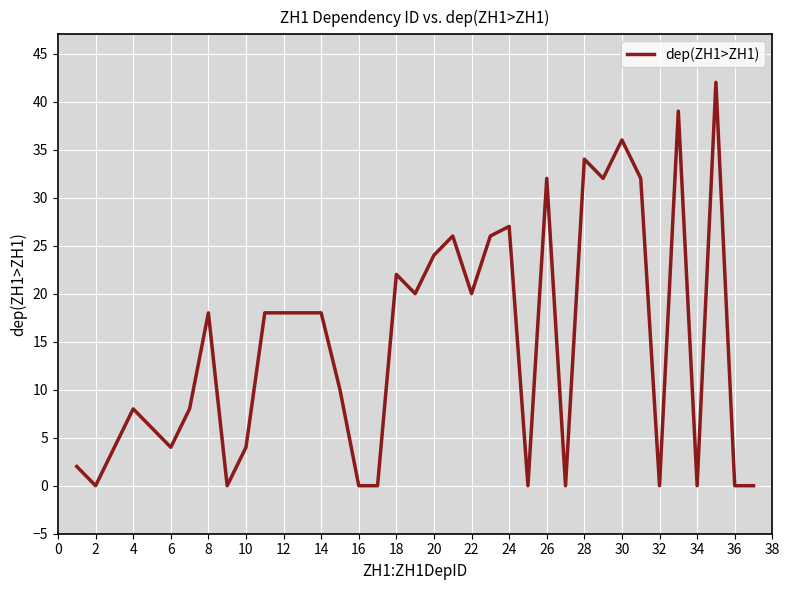

What is the greatest value displayed?

42